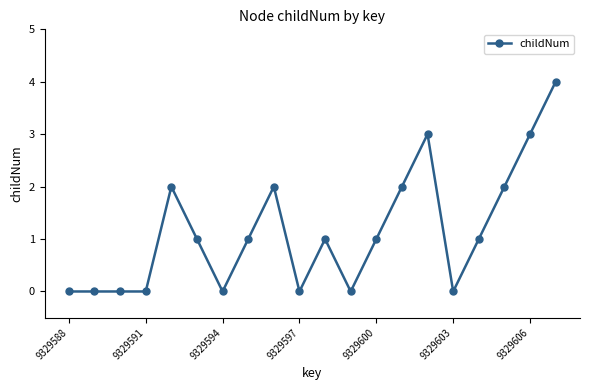

What is the difference between the maximum and minimum values?

4